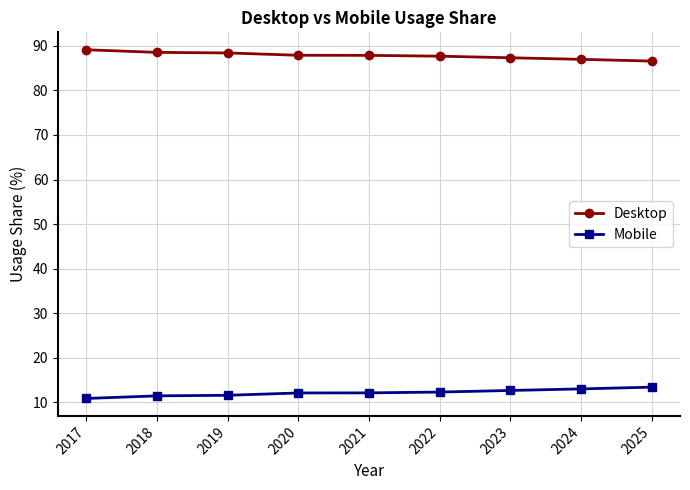

What is the spread (max minus min) of values at 2022?

75.4